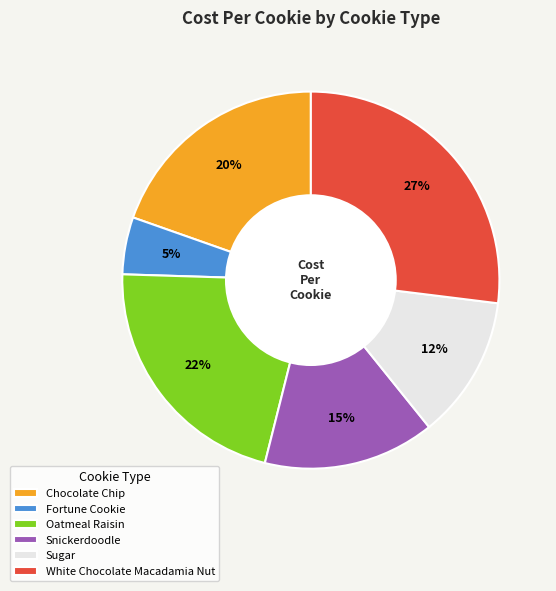

Is the sum of Fortune Cookie and Sugar greater than half?

No